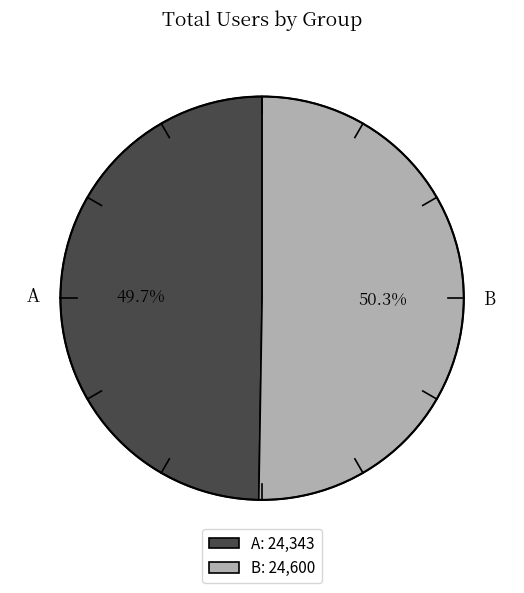

To the nearest percent, what portion does A represent?

50%